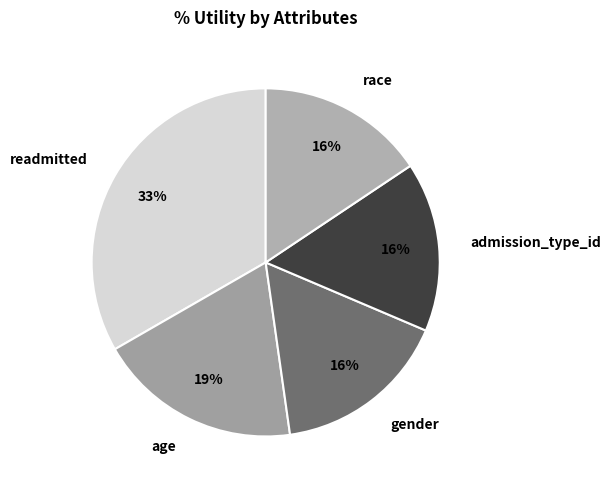

What is the largest slice in the pie chart?

readmitted